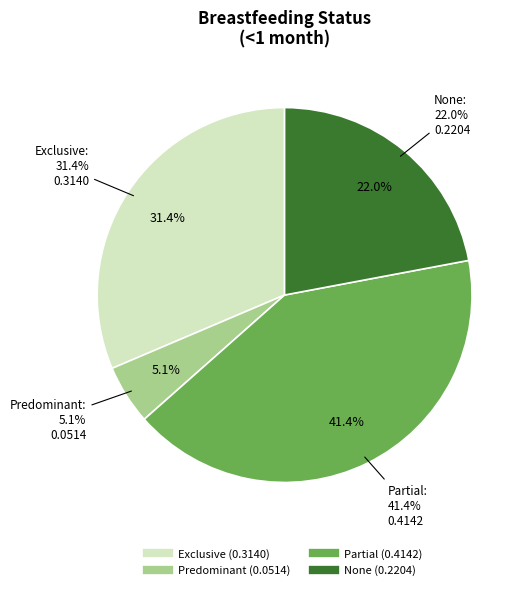

Count the number of slices in the pie.

4